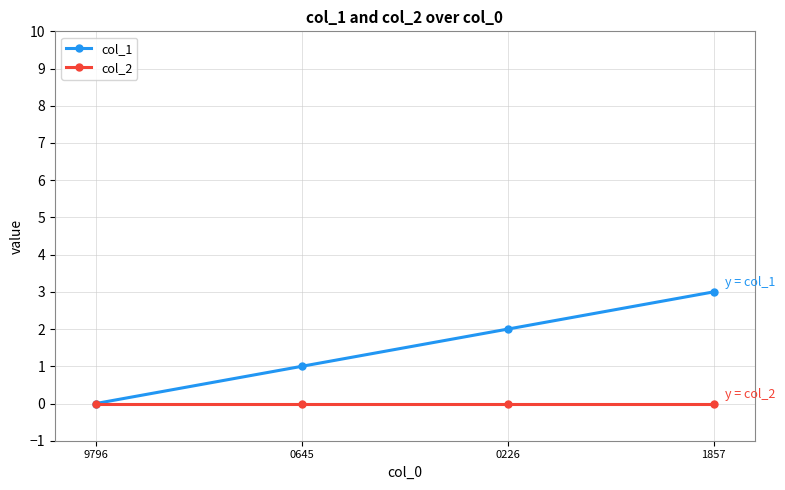

Rank the categories by col_1 value from lowest to highest.

9796, 0645, 0226, 1857